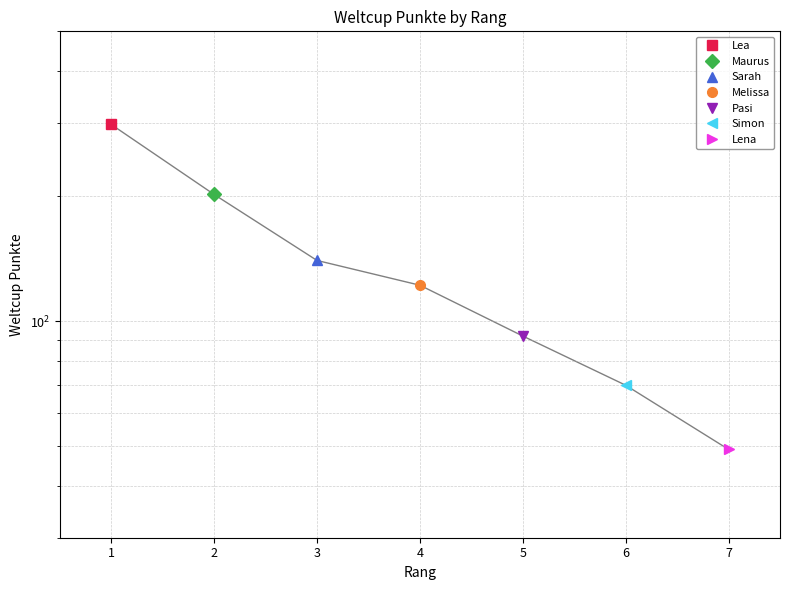

At which label does the data first exceed 122?

1